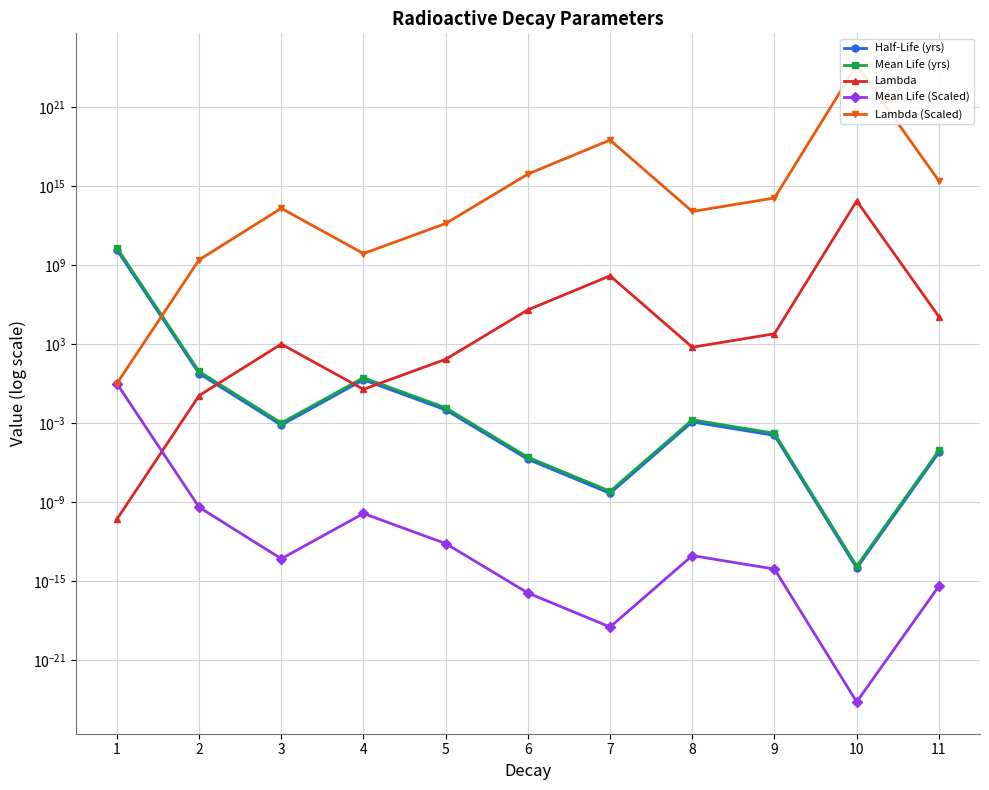

At which label does Mean Life (yrs) reach its minimum?

10